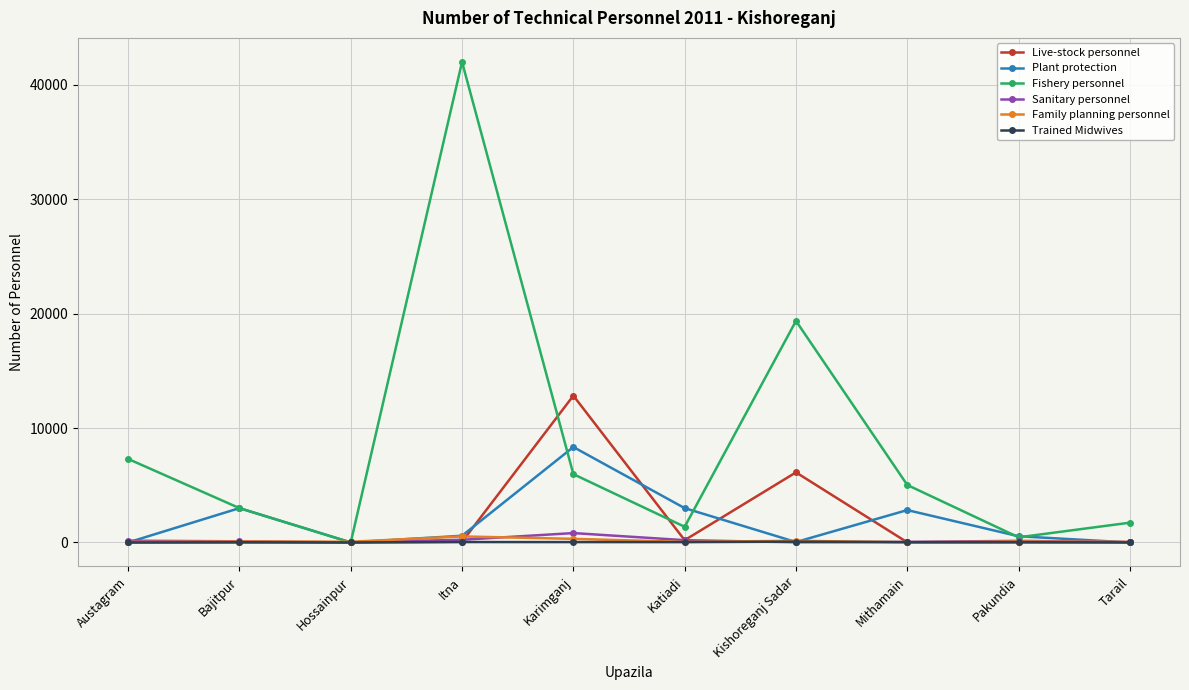

What is the label of the 9th point from the left?

Pakundia